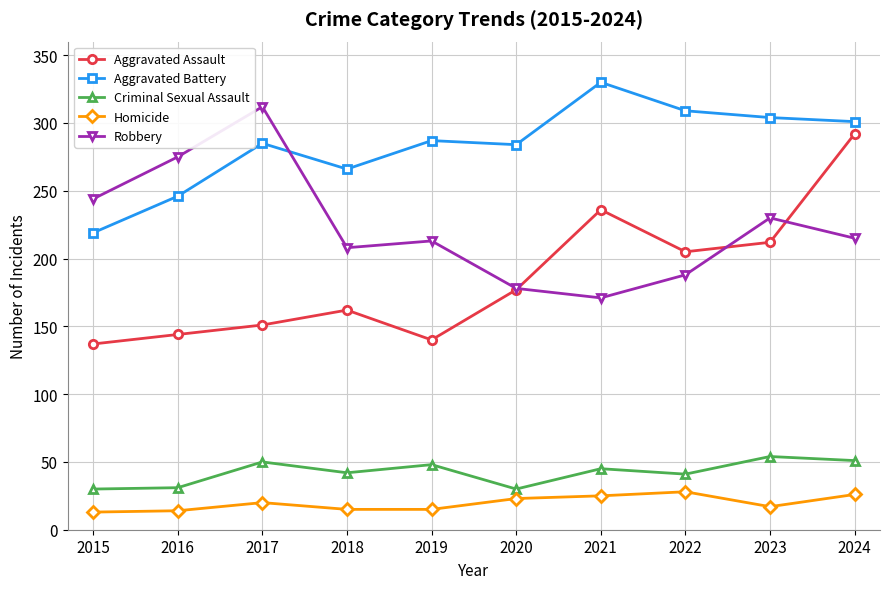

What is the difference between the maximum and minimum values in the Robbery series?

141